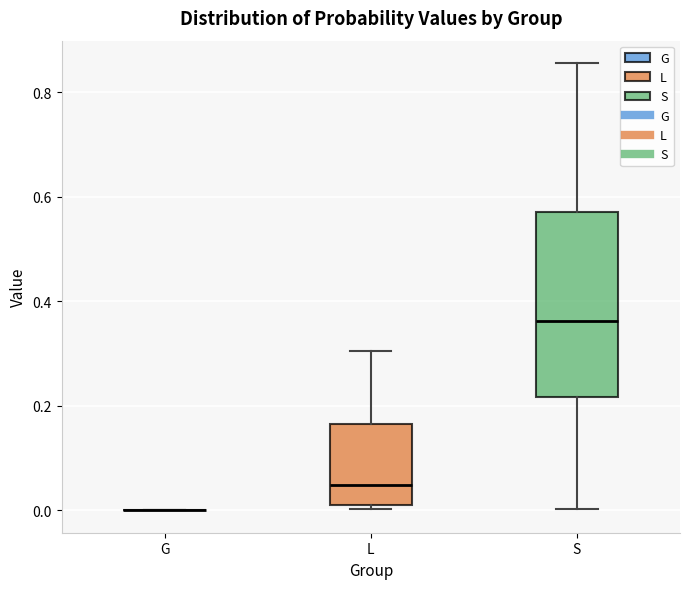

Reading left to right, transcribe this box plot: for each box, give where its median line is, the range the box spans, and where its two whiskers end, as read against the y-axis. The values are not printed on the chart, so give them approximately, as read against the axis.

G: box collapsed to a line at 0.00, whiskers 0.00 to 0.00
L: median 0.04, box 0.02 to 0.16, whiskers 0.00 to 0.30
S: median 0.36, box 0.22 to 0.58, whiskers 0.00 to 0.86